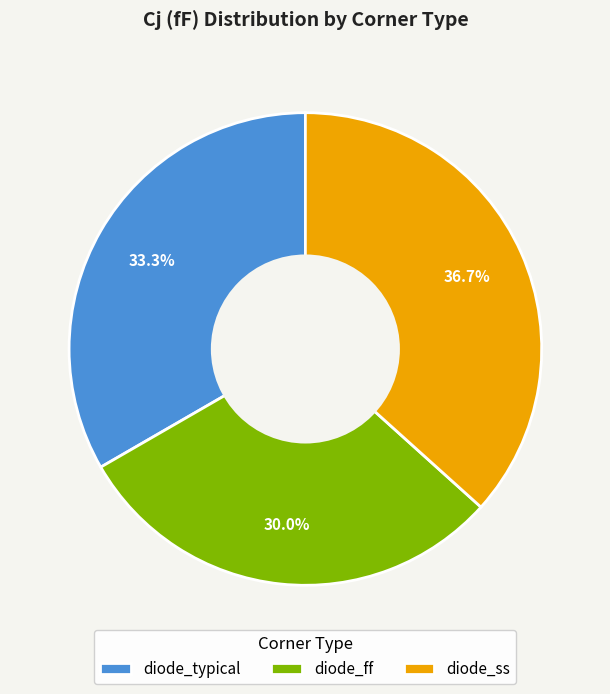

Does any single category account for the majority?

No